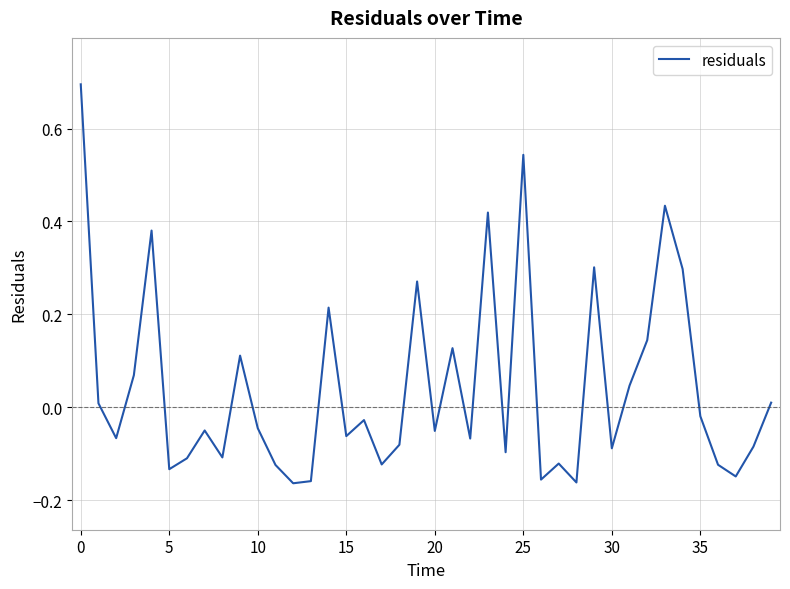

What is the greatest value displayed?

0.7